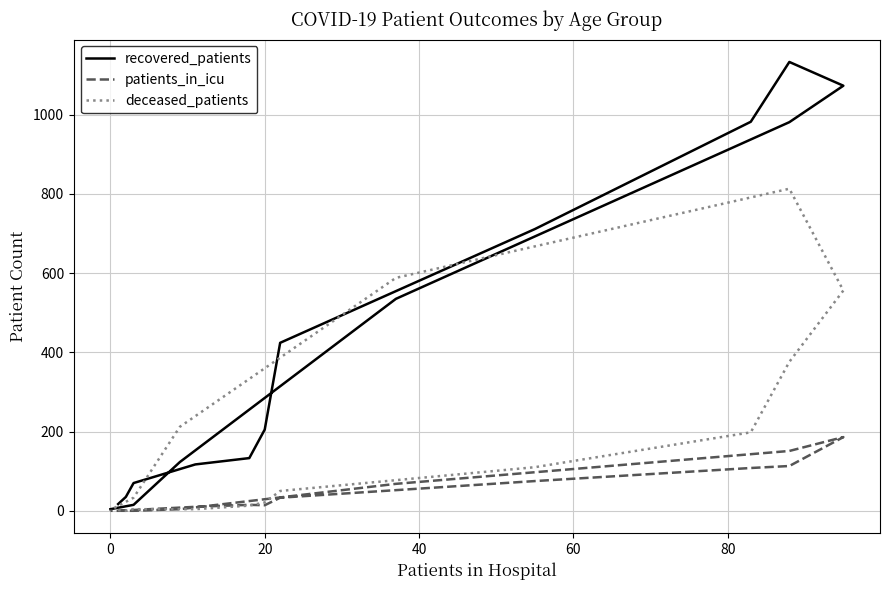

Is the value of recovered_patients at 7 greater than the value of patients_in_icu at 60?

Yes